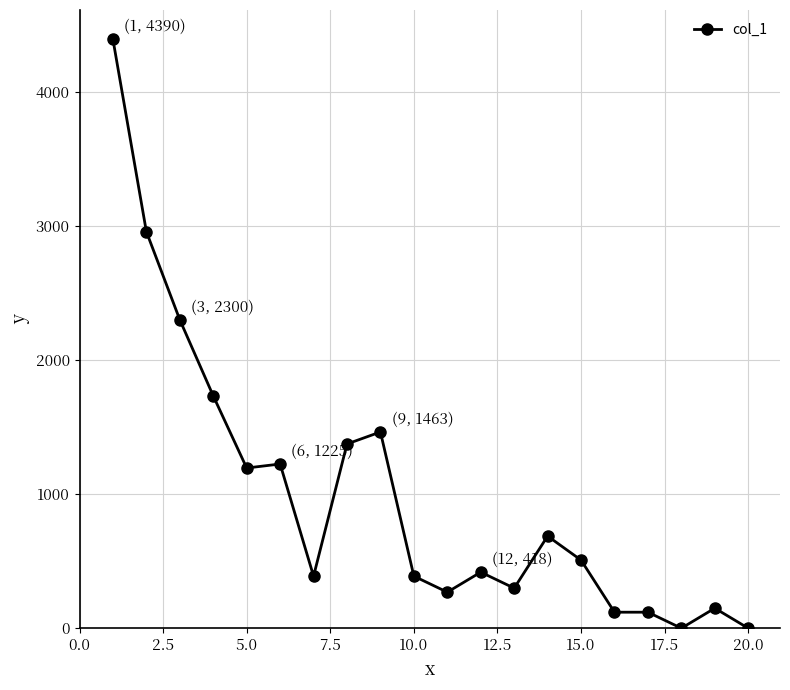

True or false: there are more than 0 points higher than both neighbors.

True